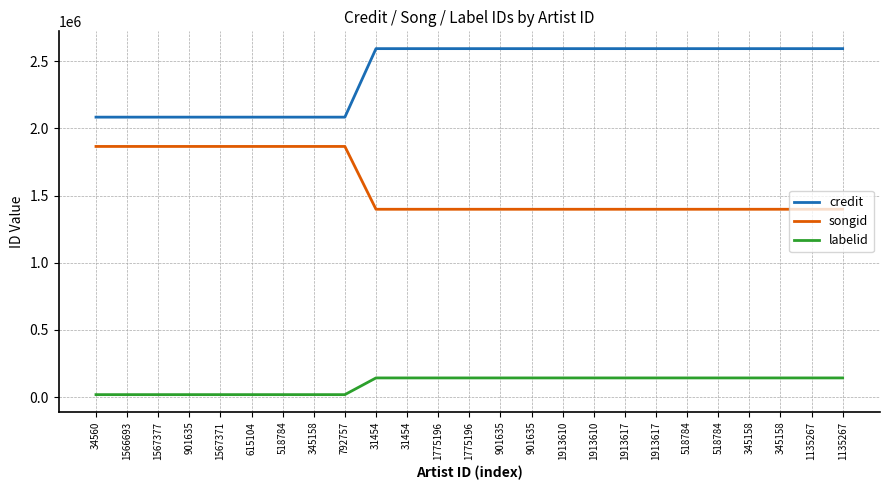

What are all the series names shown in the legend?

credit, songid, labelid